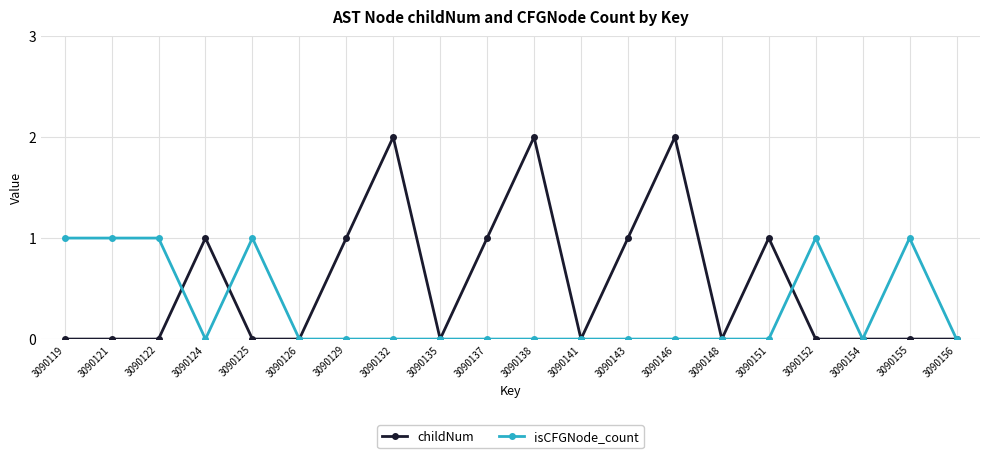

True or false: childNum has more than 2 points higher than both neighbors.

True